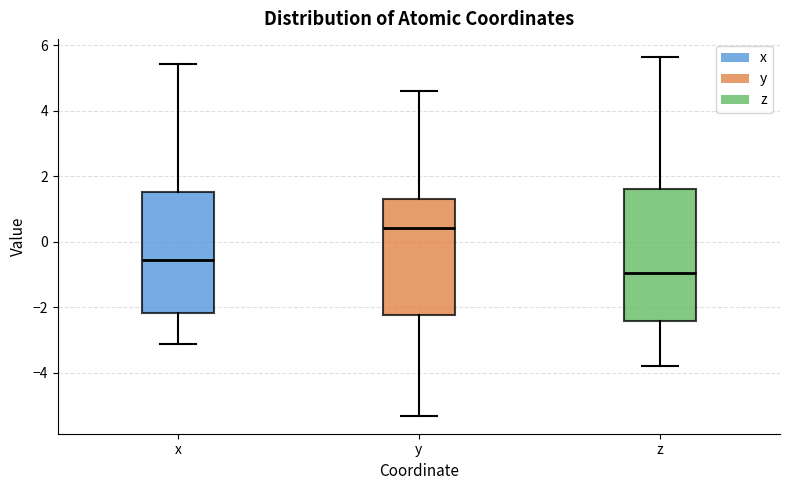

Which box has the lowest median line?

z